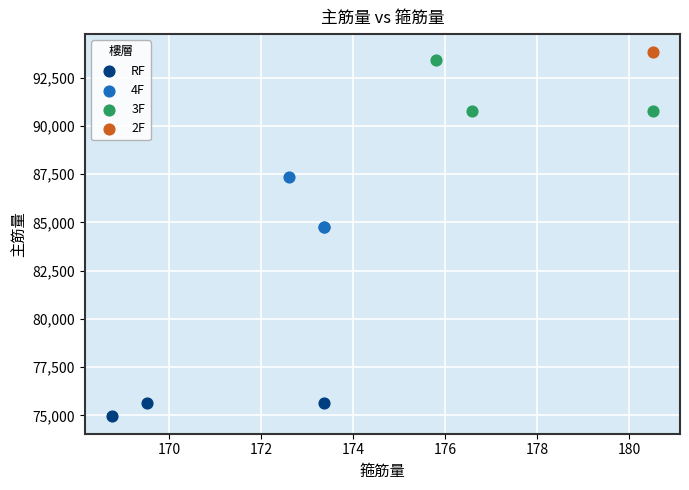

What are all the series names shown in the legend?

RF, 4F, 3F, 2F